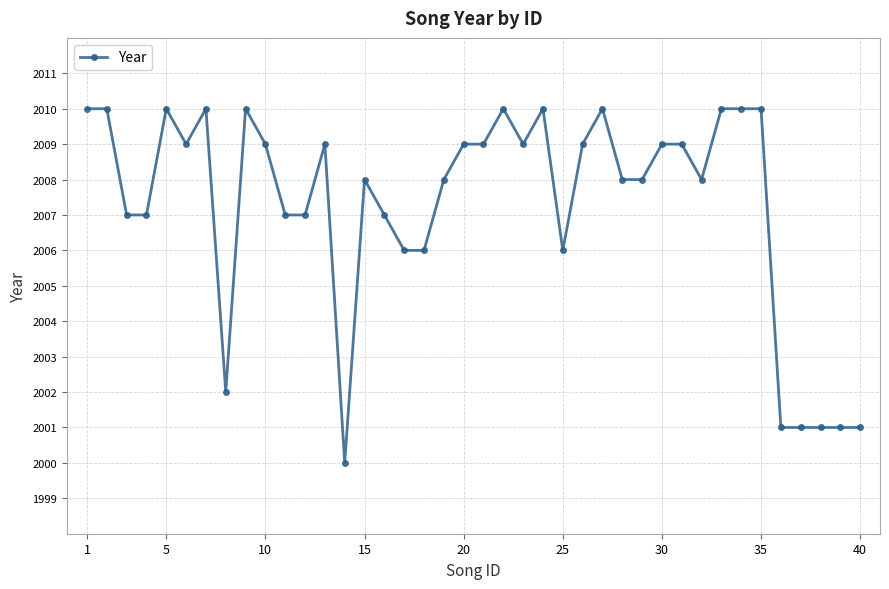

What is the minimum value shown in the chart?

2000